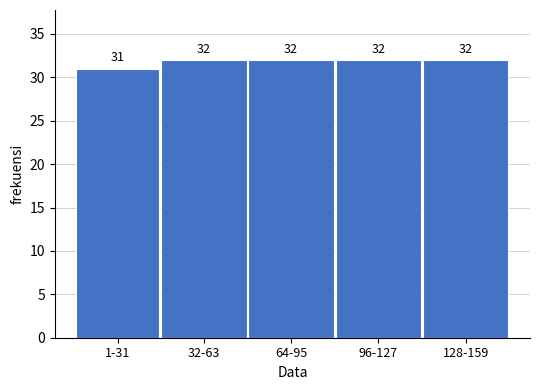

Reading left to right, transcribe all the data shown in this chart.

1-31=31	32-63=32	64-95=32	96-127=32	128-159=32